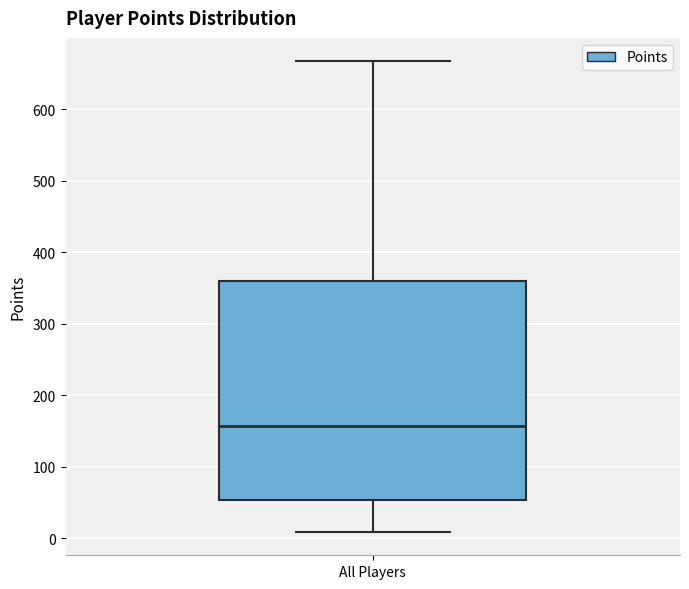

Transcribe this box plot: give where the median line is, the range the box spans, and where the two whiskers end, as read against the y-axis. The values are not printed on the chart, so give them approximately, as read against the axis.

median 160, box 50 to 360, whiskers 10 to 670